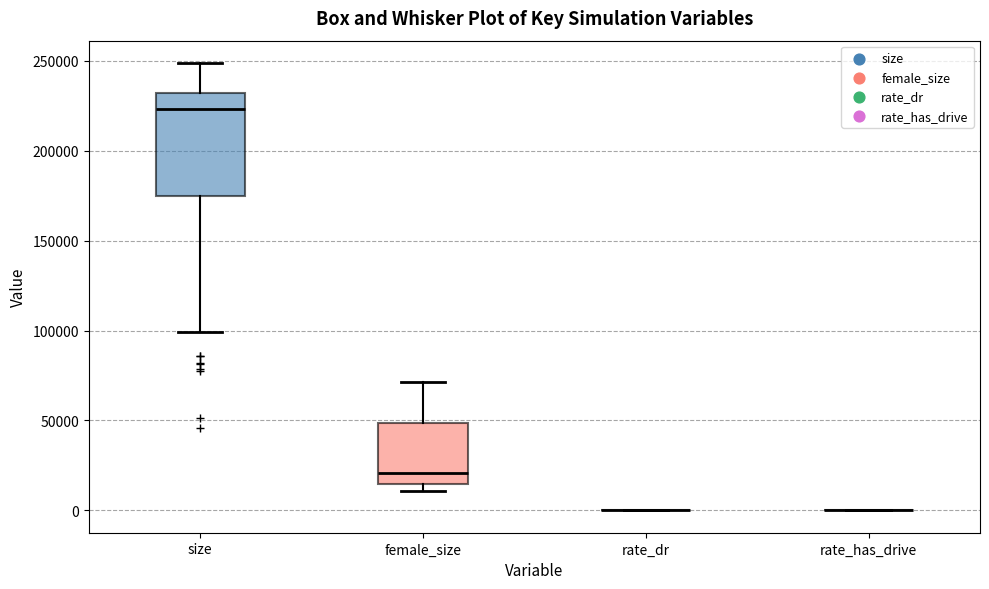

Reading left to right, read every box against the y-axis: the position of its median line, the range the box covers, and the ends of its whiskers. The values are not printed on the chart, so give them approximately, as read against the axis.

size: median 225000, box 175000 to 230000, whiskers 100000 to 250000
female_size: median 20000, box 15000 to 50000, whiskers 10000 to 70000
rate_dr: box collapsed to a line at 0, whiskers 0 to 0
rate_has_drive: box collapsed to a line at 0, whiskers 0 to 0